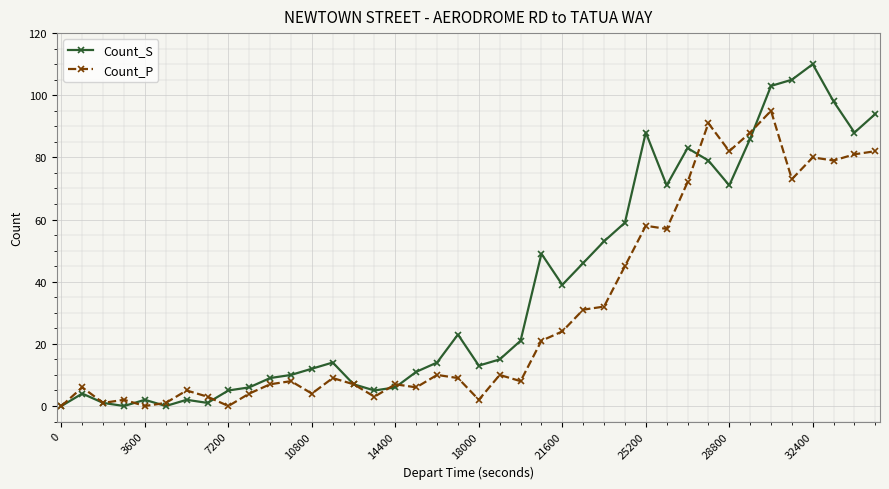

How many distinct data groups are displayed?

2